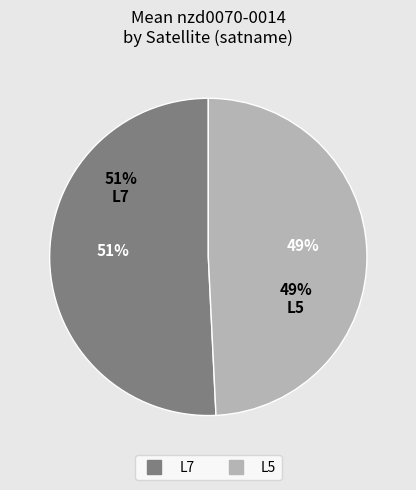

Combined, do L5 and L7 account for over 50%?

Yes